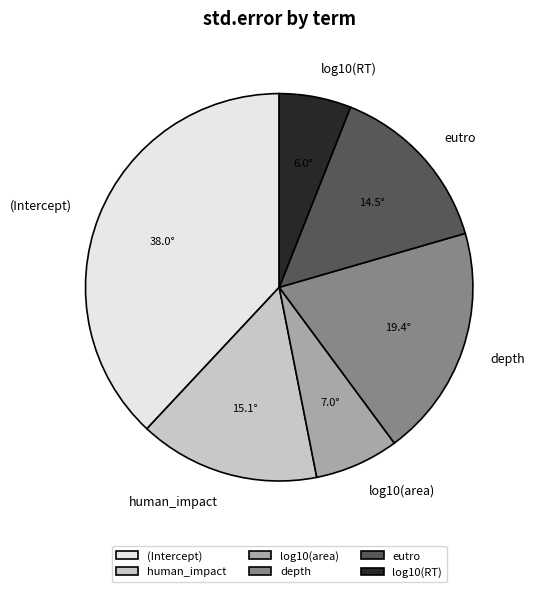

Is there a majority slice in this chart?

No